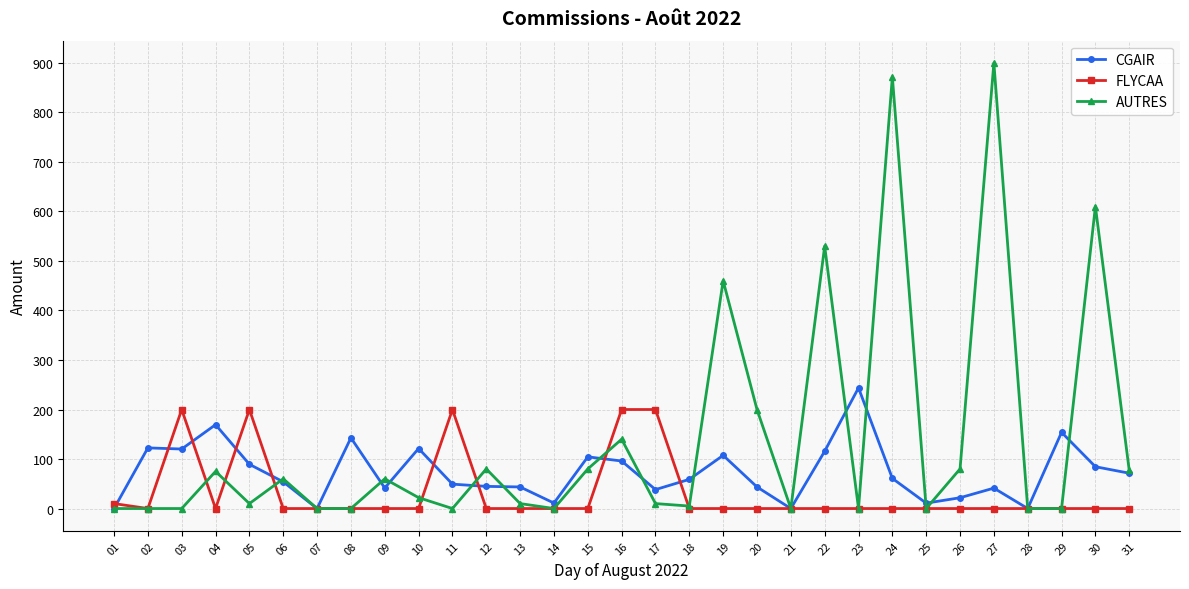

True or false: FLYCAA has more than 2 points higher than both neighbors.

True